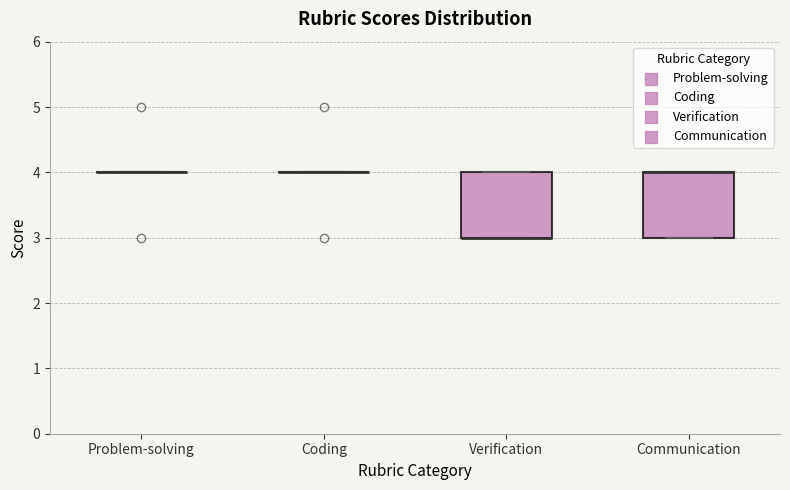

Where is the upper edge of the box for Verification on the y-axis? The values are not printed on the chart, so give them approximately, as read against the axis.

4